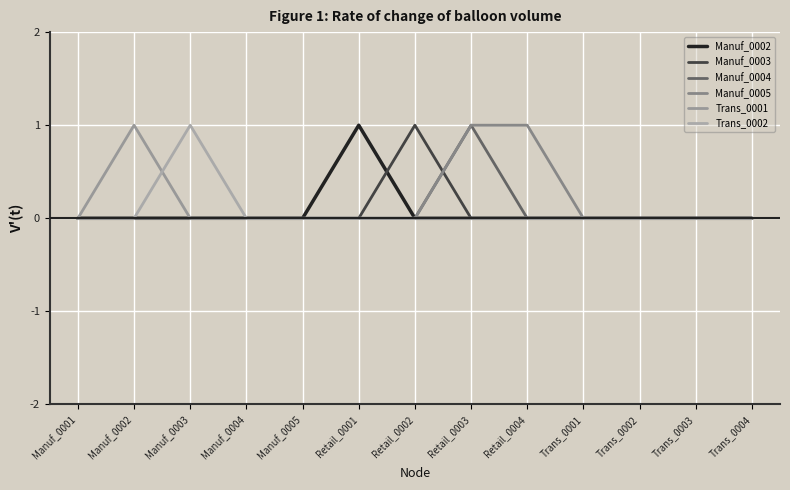

Which series has the largest total across all categories?

Manuf_0005